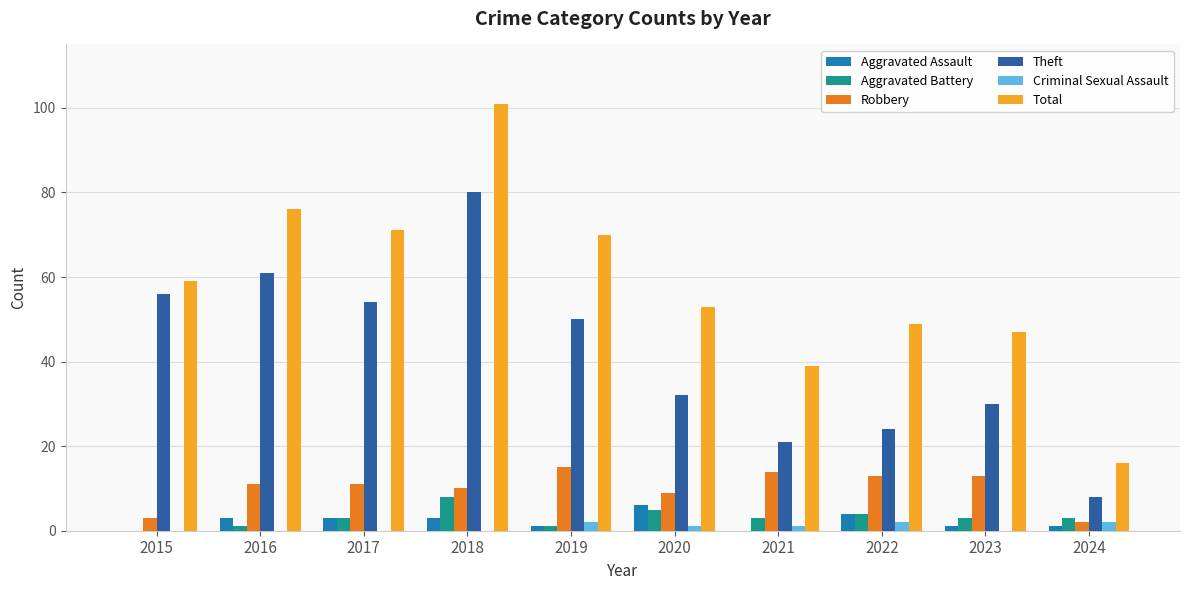

Which series changed the most between 2015 and 2023?

Theft